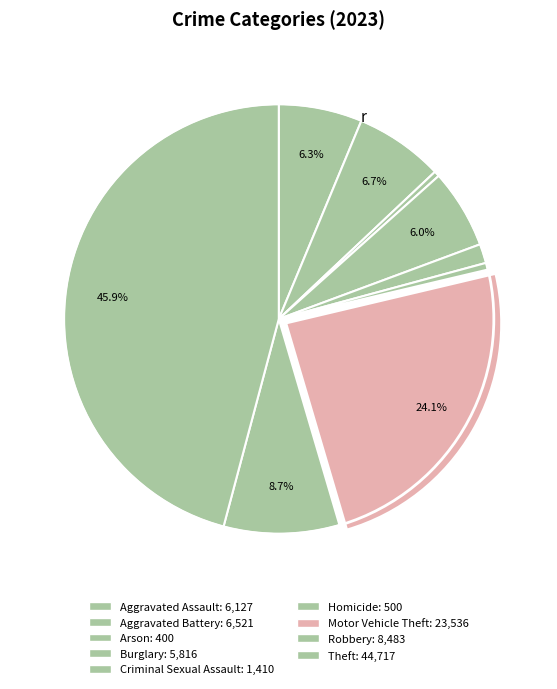

Is the sum of Criminal Sexual Assault and Robbery greater than half?

No